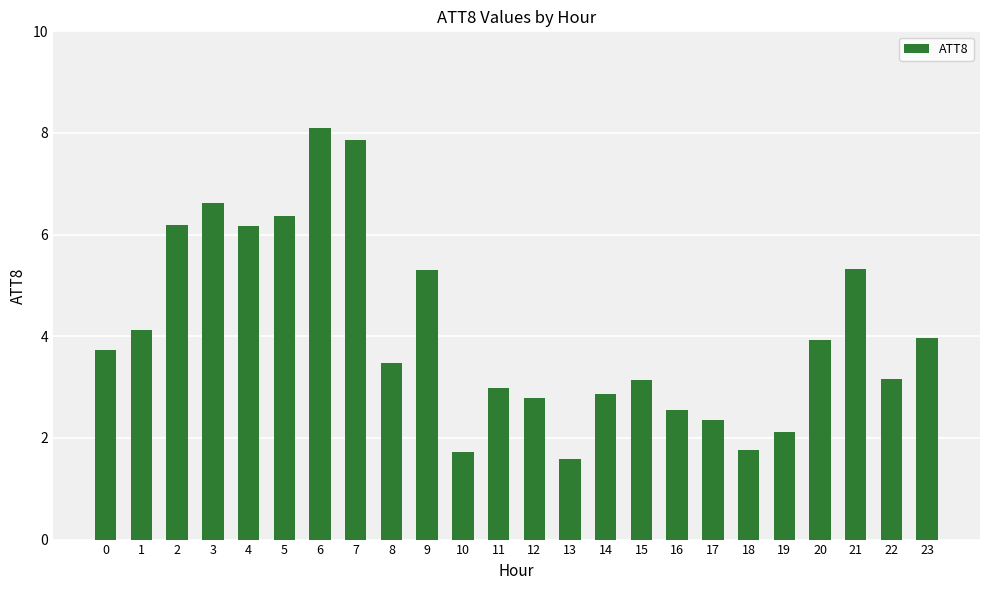

The chart shows a value of 0.8 at 17. True or false?

False